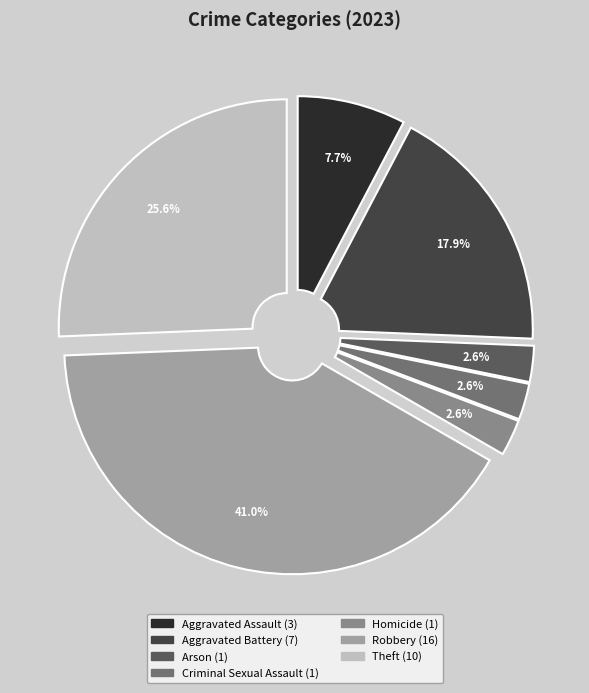

To the nearest percent, what percentage of the pie is Homicide?

3%